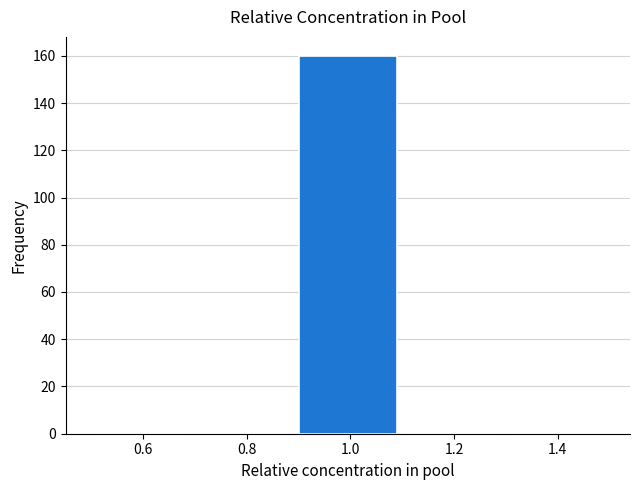

Reading left to right, transcribe this chart: for each bar, give the range it covers on the x-axis and its height. The values are not printed on the chart, so give them approximately, as read against the axis.

0.5 to 0.7: 0
0.7 to 0.9: 0
0.9 to 1.1: 160
1.1 to 1.3: 0
1.3 to 1.5: 0